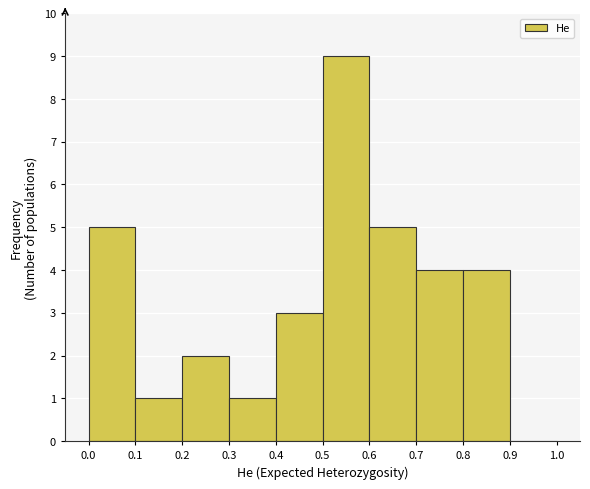

Reading left to right, list every bar in this chart as the range it spans on the x-axis followed by its height. The values are not printed on the chart, so give them approximately, as read against the axis.

0.0 to 0.1: 5
0.1 to 0.2: 1
0.2 to 0.3: 2
0.3 to 0.4: 1
0.4 to 0.5: 3
0.5 to 0.6: 9
0.6 to 0.7: 5
0.7 to 0.8: 4
0.8 to 0.9: 4
0.9 to 1.0: 0